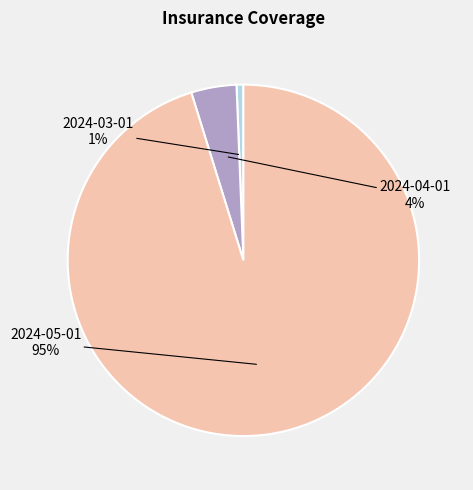

How many segments does this pie chart have?

3